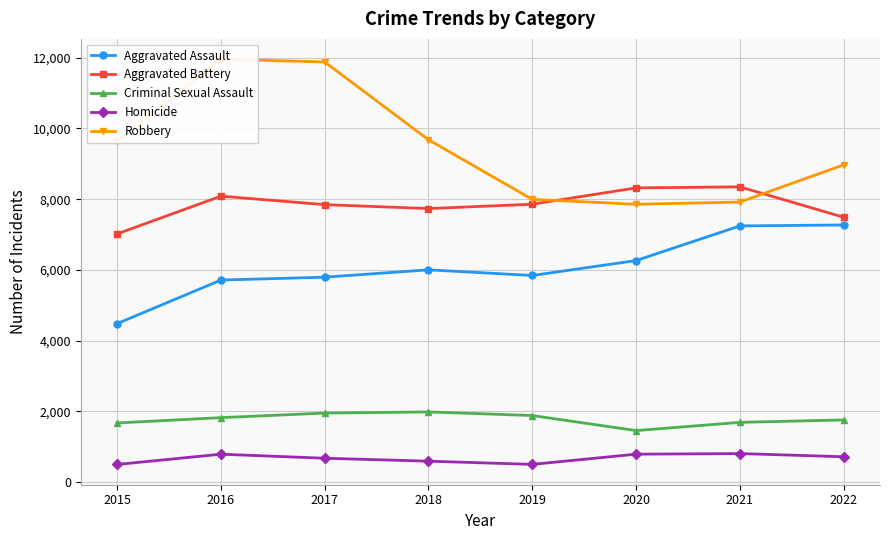

What is the spread (max minus min) of values at 2016?

11174